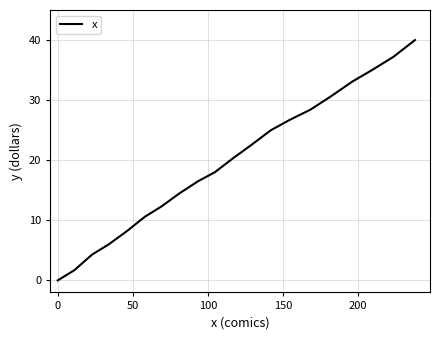

How many lines are shown in the chart?

1